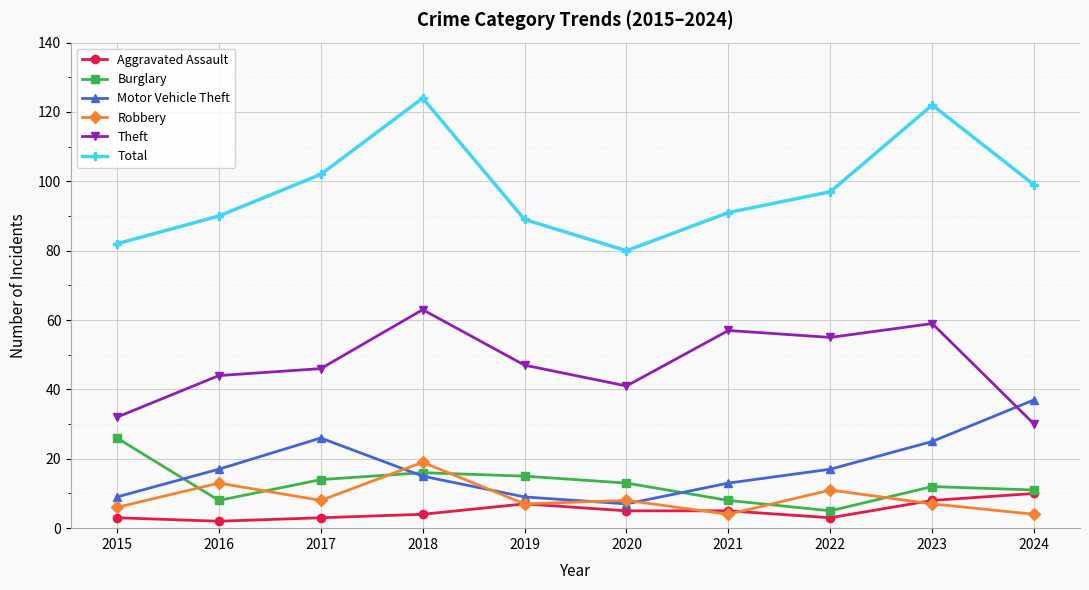

Reading left to right, transcribe all the data shown in this chart.

Aggravated Assault: 2015=3	2016=2	2017=3	2018=4	2019=7	2020=5	2021=5	2022=3	2023=8	2024=10
Burglary: 2015=26	2016=8	2017=14	2018=16	2019=15	2020=13	2021=8	2022=5	2023=12	2024=11
Motor Vehicle Theft: 2015=9	2016=17	2017=26	2018=15	2019=9	2020=7	2021=13	2022=17	2023=25	2024=37
Robbery: 2015=6	2016=13	2017=8	2018=19	2019=7	2020=8	2021=4	2022=11	2023=7	2024=4
Theft: 2015=32	2016=44	2017=46	2018=63	2019=47	2020=41	2021=57	2022=55	2023=59	2024=30
Total: 2015=82	2016=90	2017=102	2018=124	2019=89	2020=80	2021=91	2022=97	2023=122	2024=99